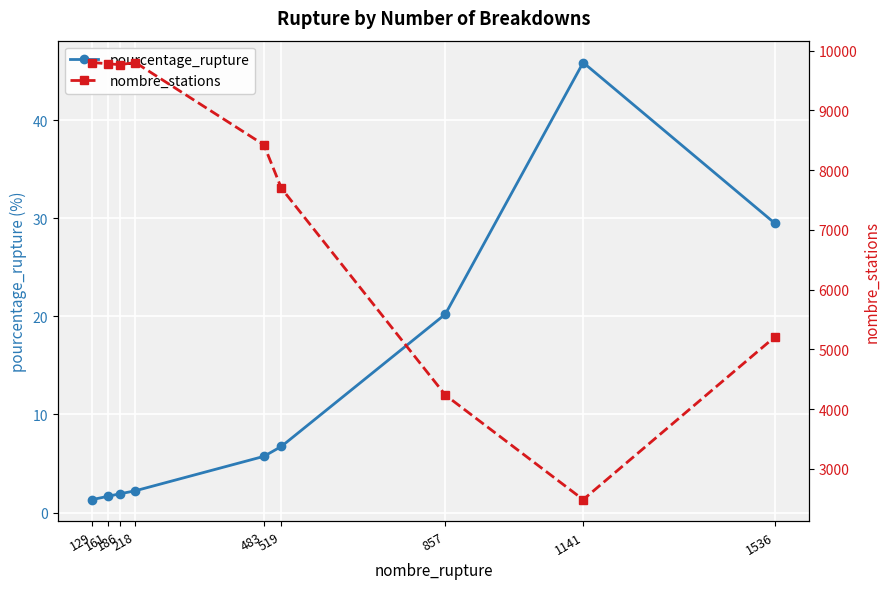

True or false: nombre_stations has more than 1 points higher than both neighbors.

False